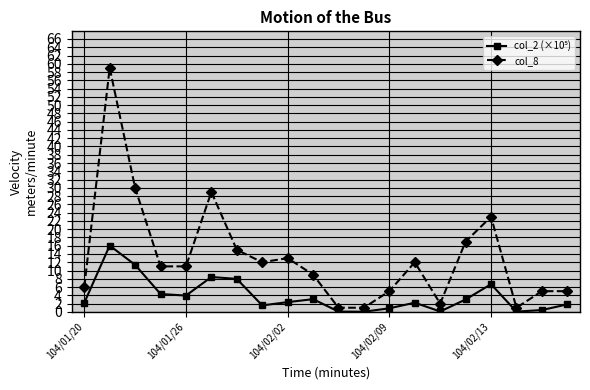

Which series has the largest range (max minus min)?

col_8